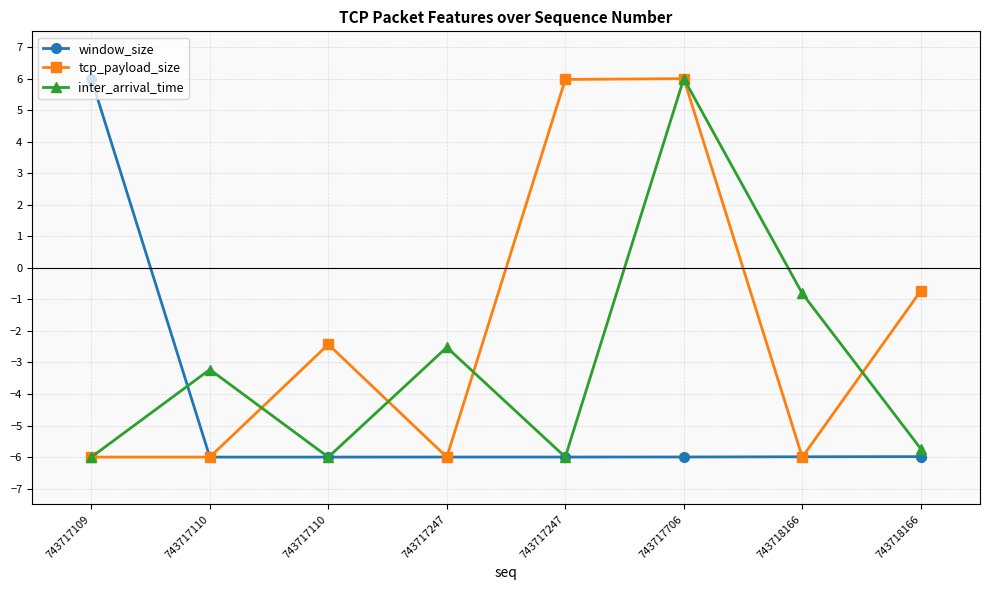

List the series in order of their peak value, highest first.

window_size, tcp_payload_size, inter_arrival_time